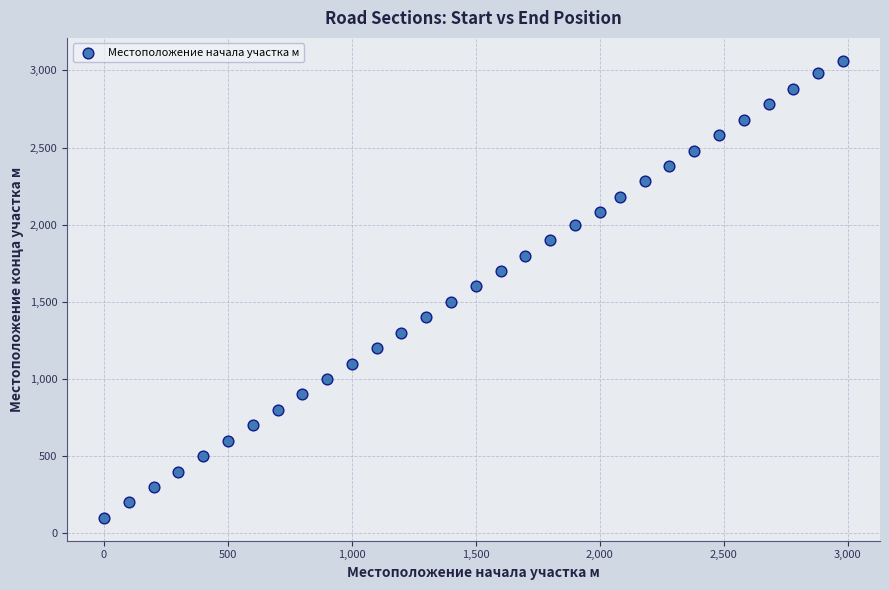

What is the range of Y values (max minus min)?

2963